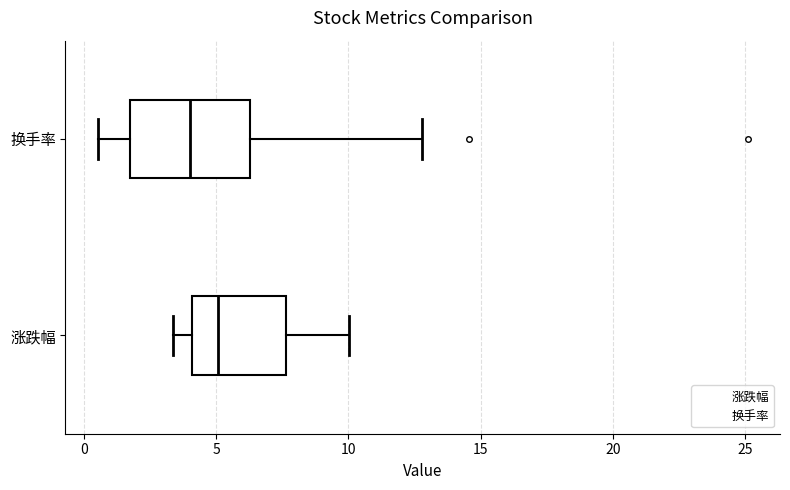

Reading bottom to top, transcribe this box plot: for each box, give where its median line is, the range the box spans, and where its two whiskers end, as read against the x-axis. The values are not printed on the chart, so give them approximately, as read against the axis.

涨跌幅: median 5.0, box 4.0 to 7.5, whiskers 3.5 to 10.0
换手率: median 4.0, box 1.5 to 6.5, whiskers 0.5 to 13.0